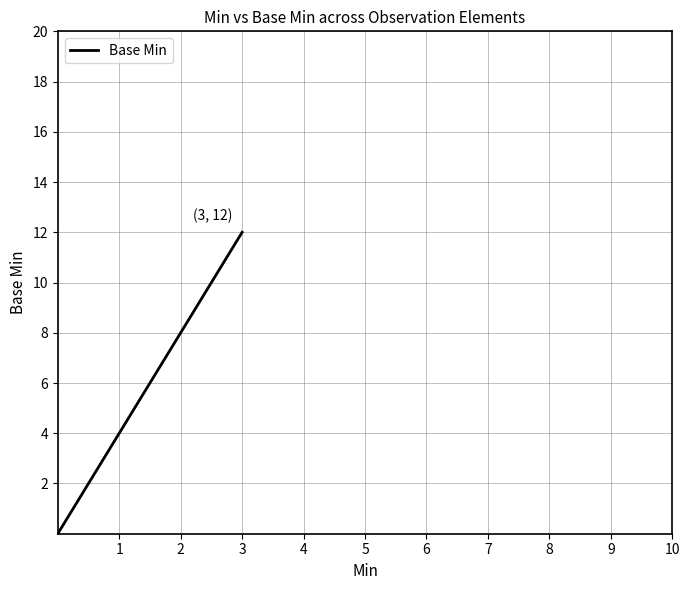

Count the number of data series in this chart.

1